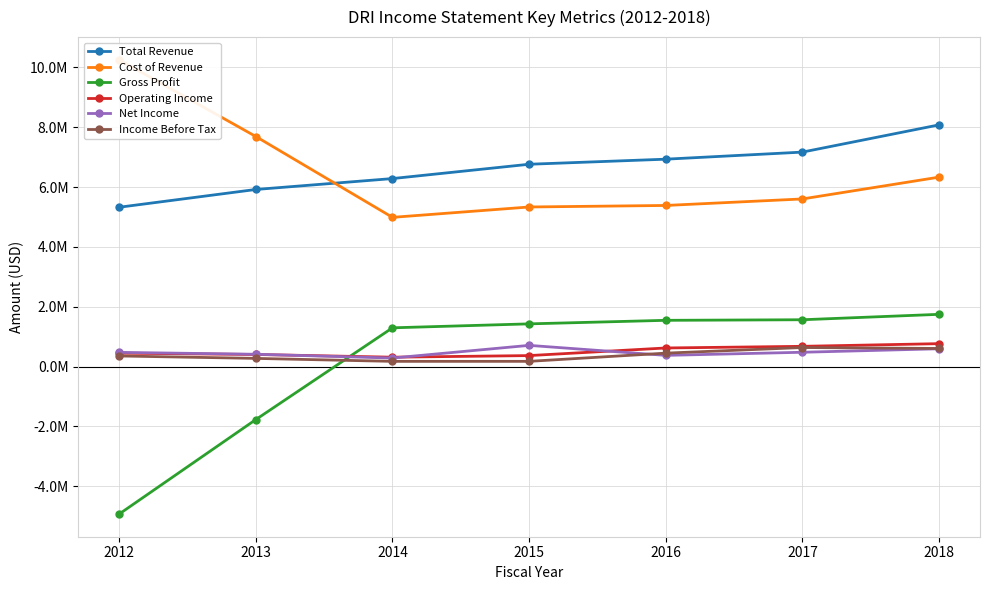

What is the difference between the second highest and second lowest values in the Income Before Tax series?

430400